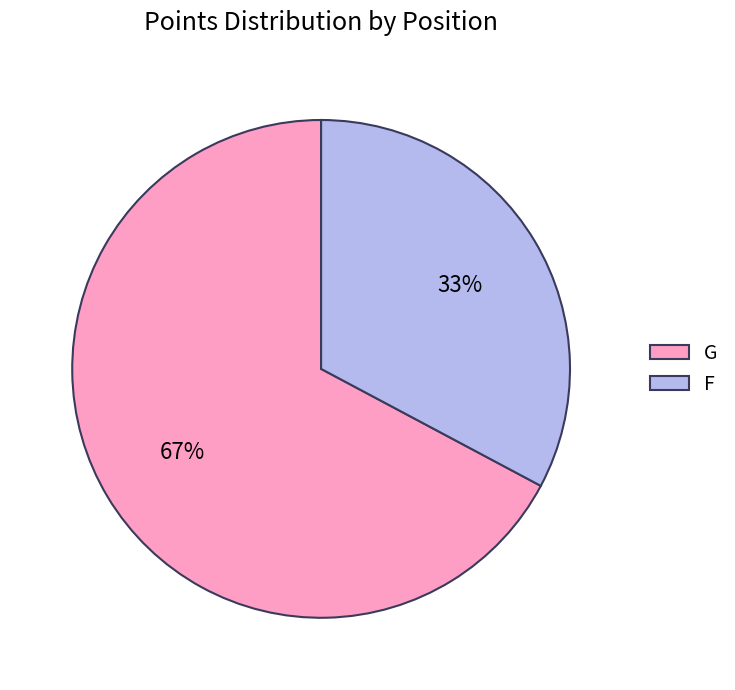

True or false: G accounts for 60% of the total.

False